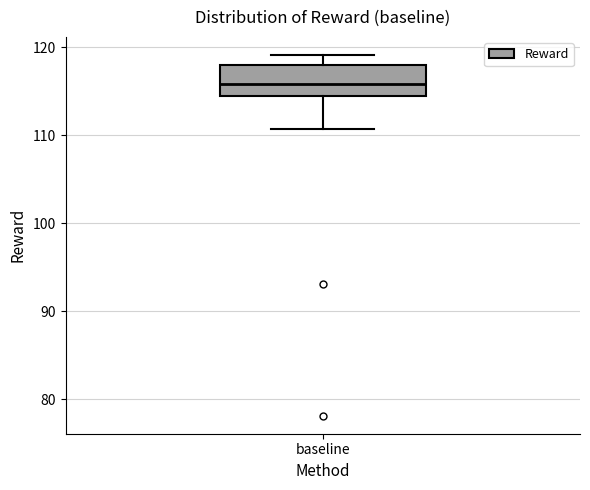

Where does the median line of the box for baseline sit on the y-axis? The values are not printed on the chart, so give them approximately, as read against the axis.

116